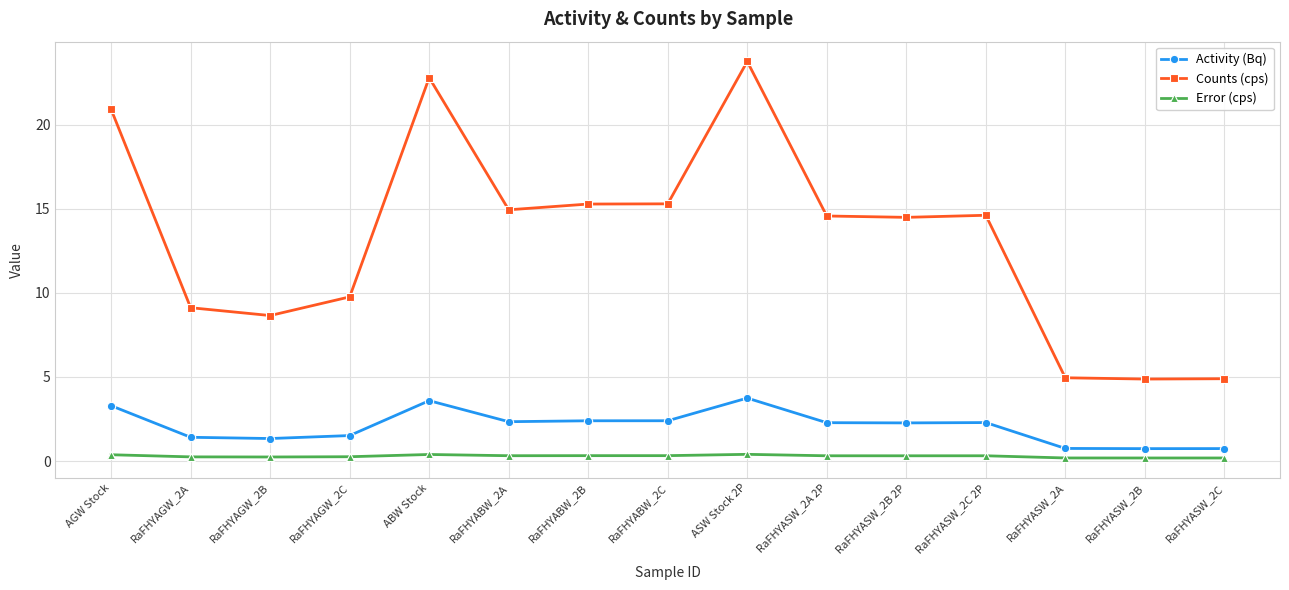

What is the total value across all series at RaFHYASW_2B 2P?

17.1